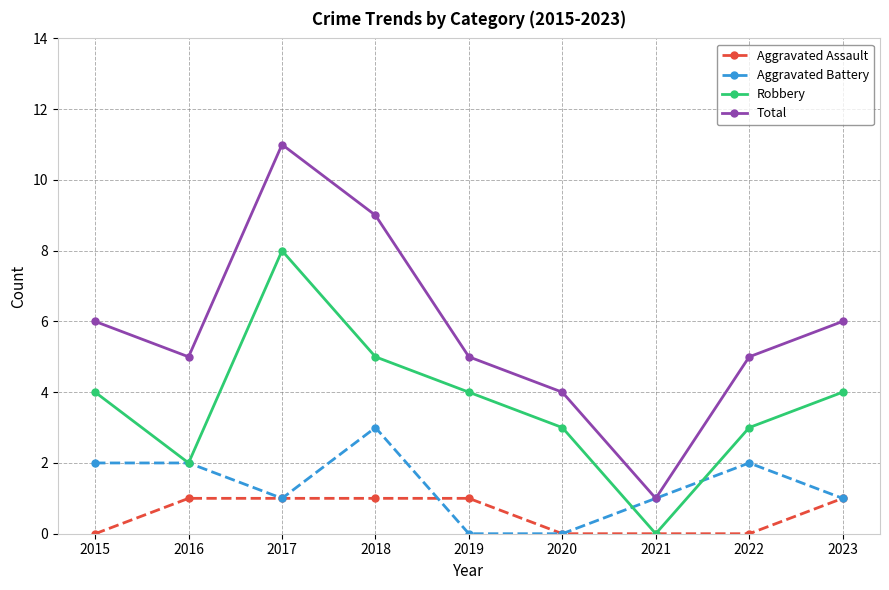

At how many categories does at least one series exceed 8?

2